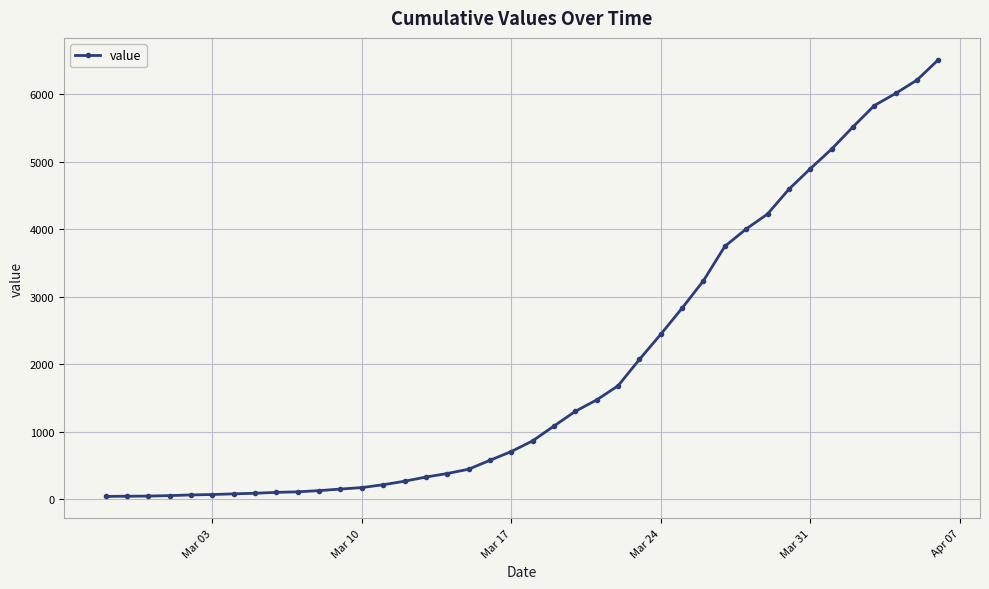

What is the difference between the second highest and minimum values?

6169